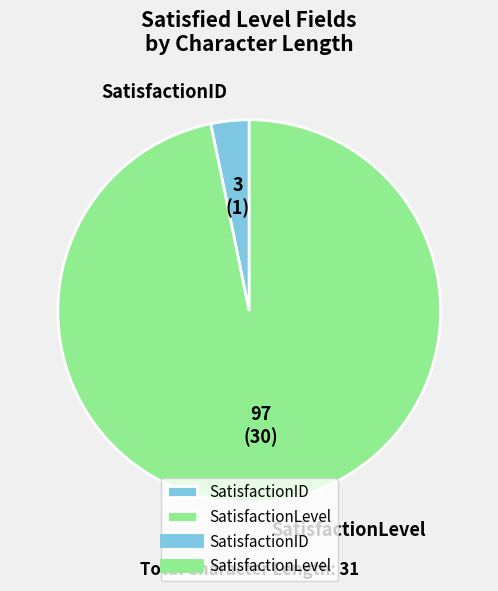

What is the smallest slice in the pie chart?

SatisfactionID